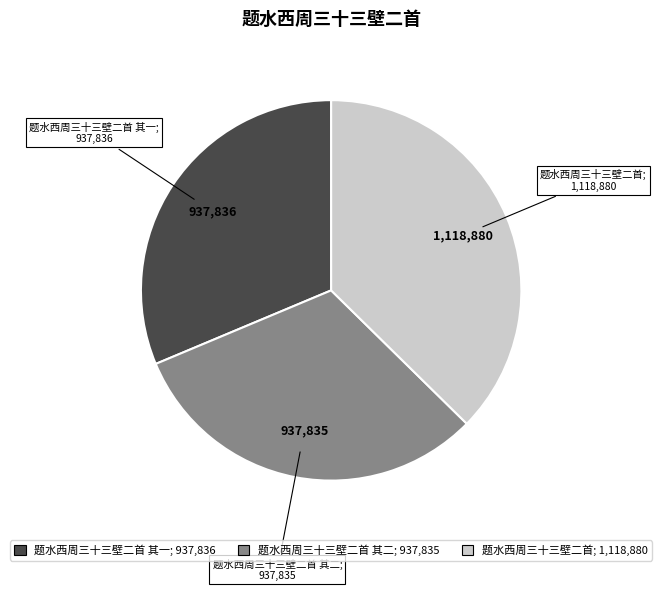

What is the ratio of the value at 题水西周三十三壁二首 其二; 937,835 to the value at 题水西周三十三壁二首; 1,118,880?

0.8